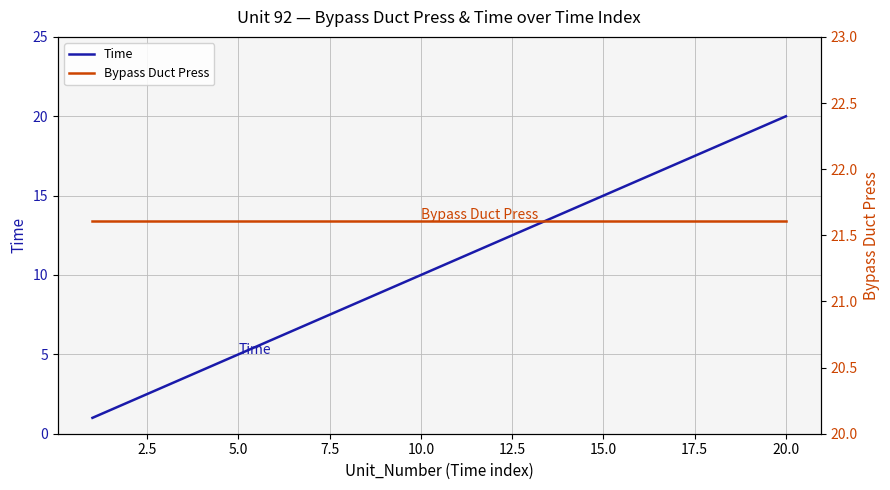

True or false: Bypass Duct Press and Time cross at least once.

False